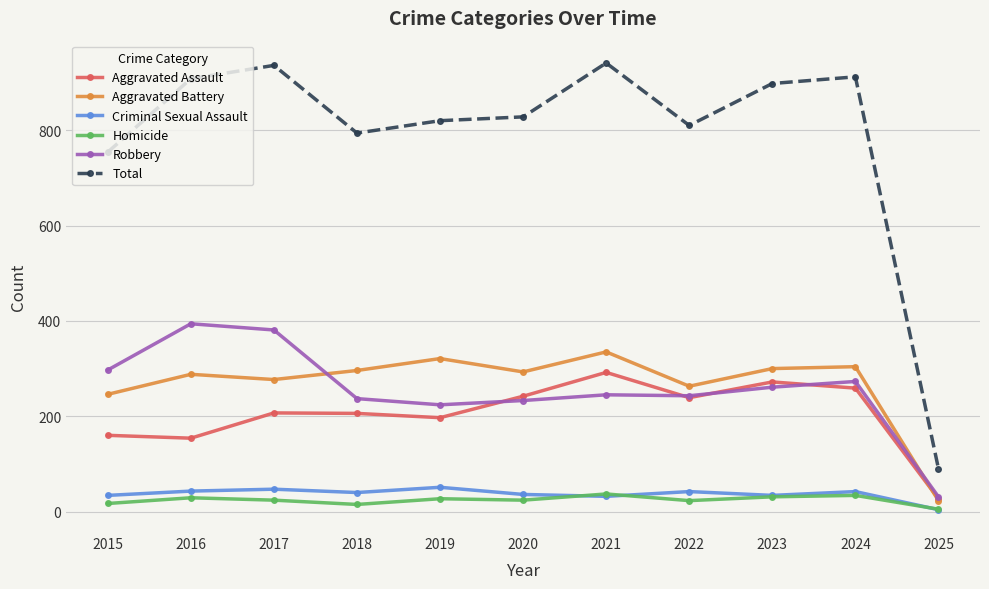

What is the greatest value displayed?

941